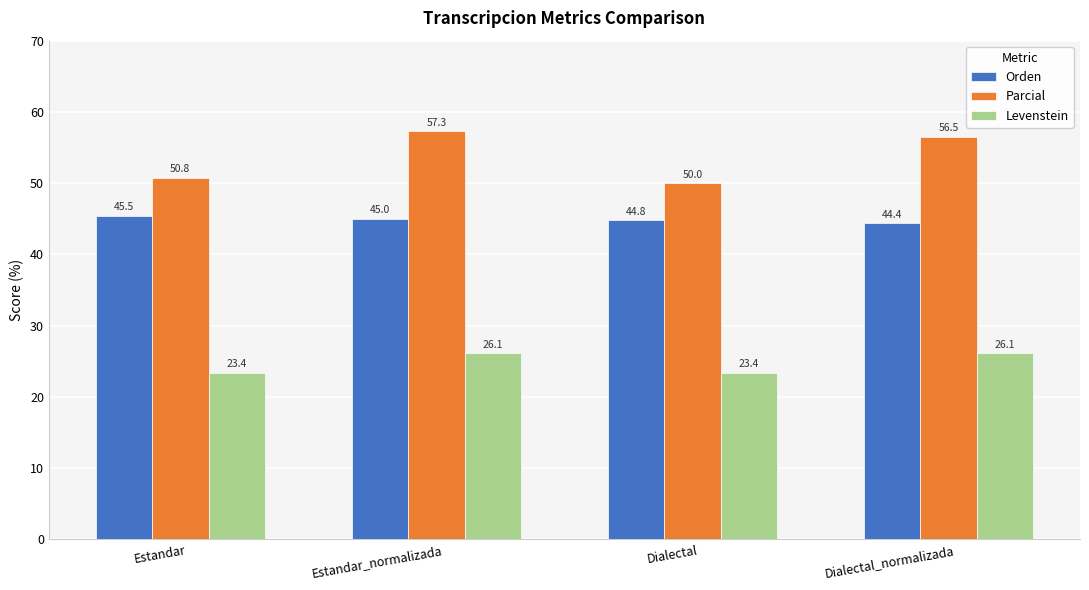

True or false: Levenstein has a value of 38.3 at Dialectal_normalizada.

False